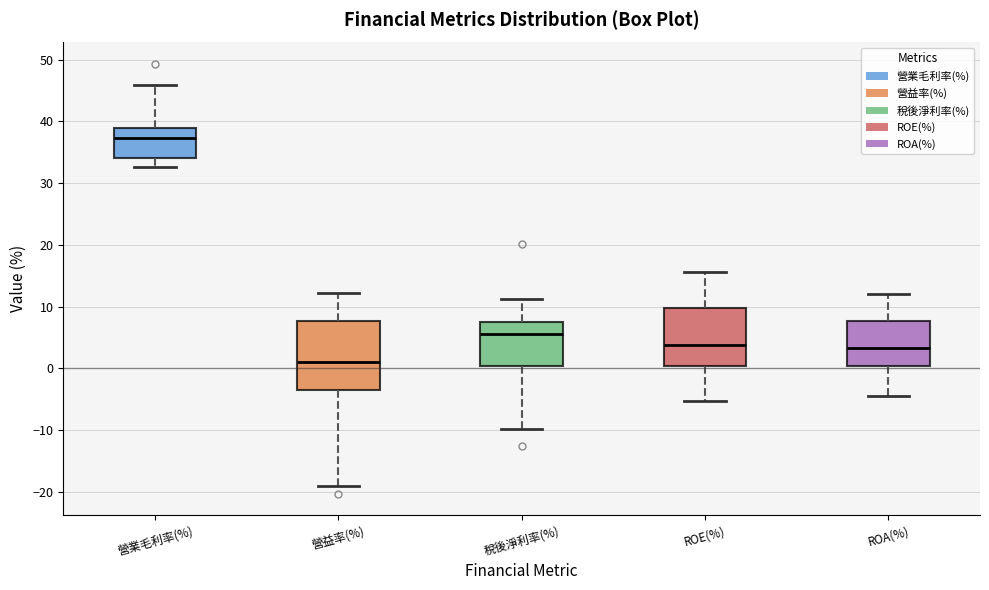

Which box is the tallest, from its lower edge to its upper edge?

營益率(%)